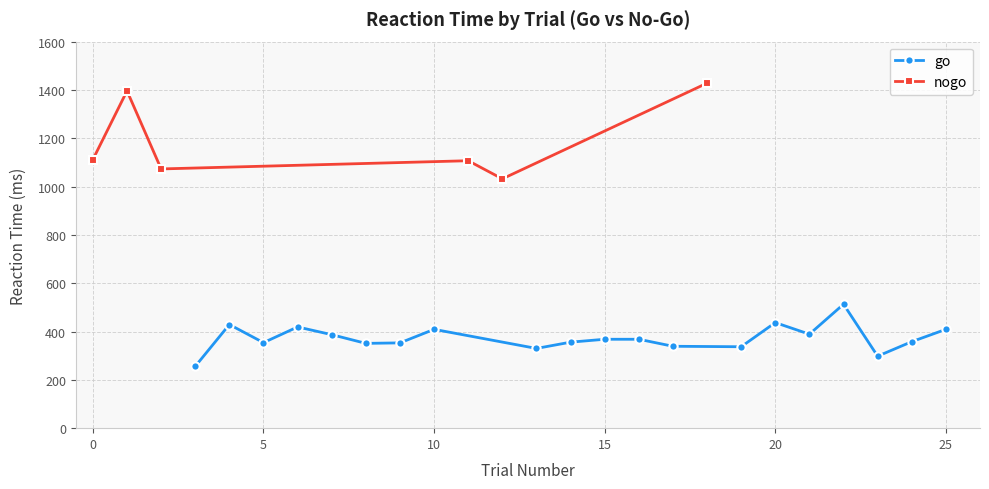

Reading left to right, transcribe all the data shown in this chart.

3=256	4=429	5=354	6=419	7=387	8=351	9=353	10=409	13=330	14=356	15=368	16=368	17=339	19=337	20=437	21=389	22=513	23=298	24=358	25=409